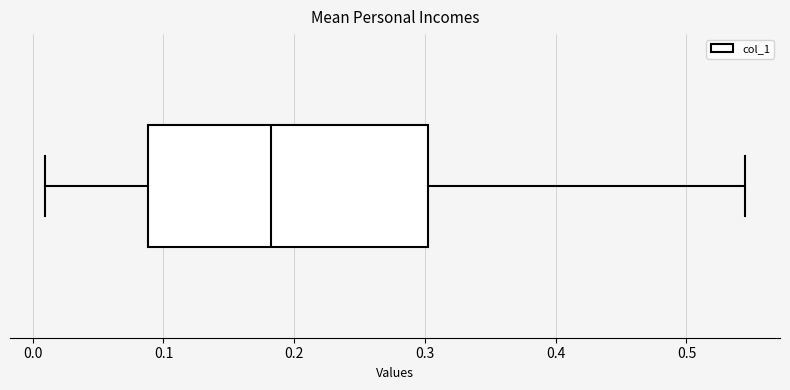

Read this box plot against the x-axis: the position of the median line, the range covered by the box, and the ends of both whiskers. The values are not printed on the chart, so give them approximately, as read against the axis.

median 0.18, box 0.09 to 0.30, whiskers 0.01 to 0.54